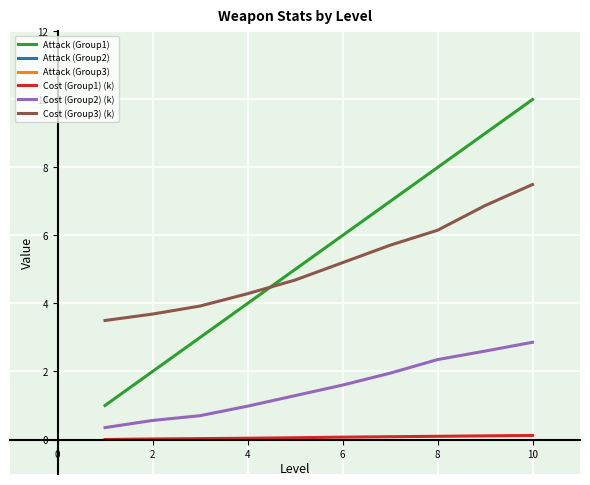

The Attack (Group1) series shows 10.0 at 10. True or false?

True